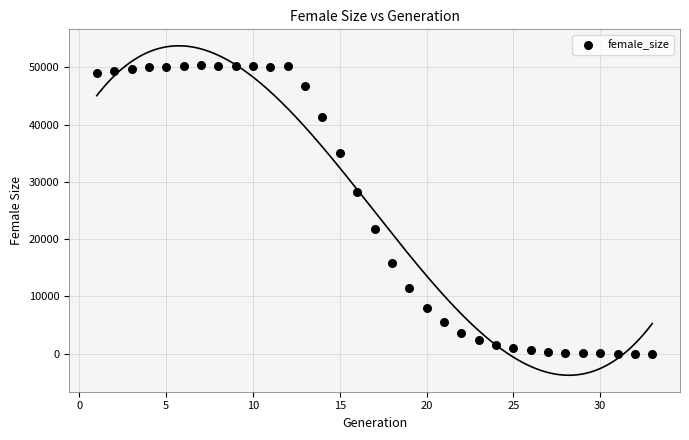

What is the range of Y values (max minus min)?

50355